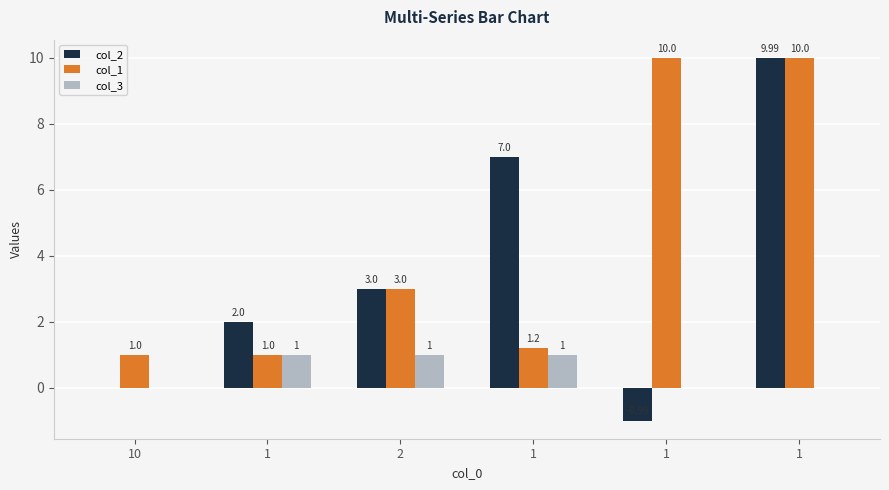

True or false: col_2 has a value of 0.5 at 1.

False